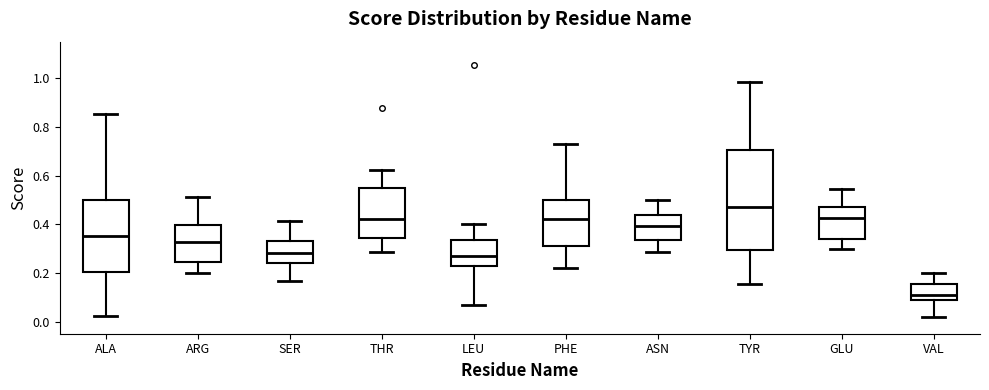

Comparing the boxes themselves (not the whiskers), which one is the tallest?

TYR